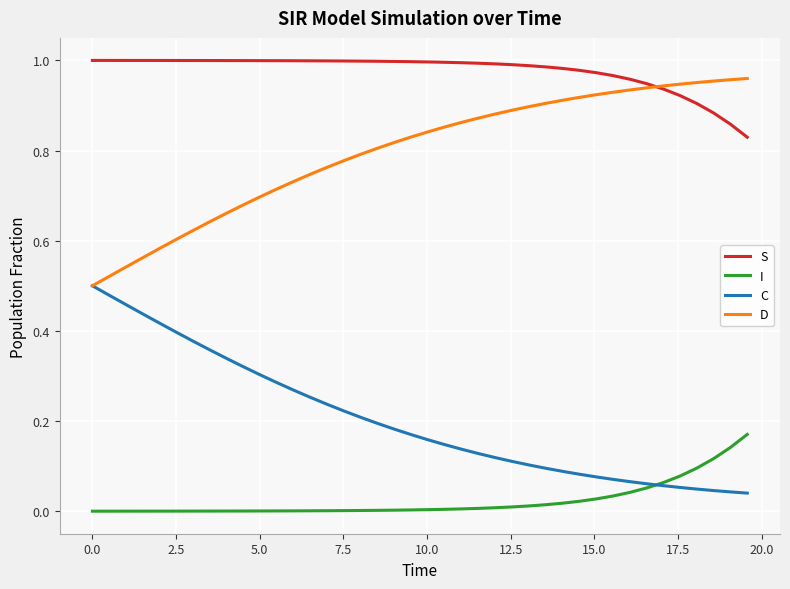

What is the sum of all C values?

8.1